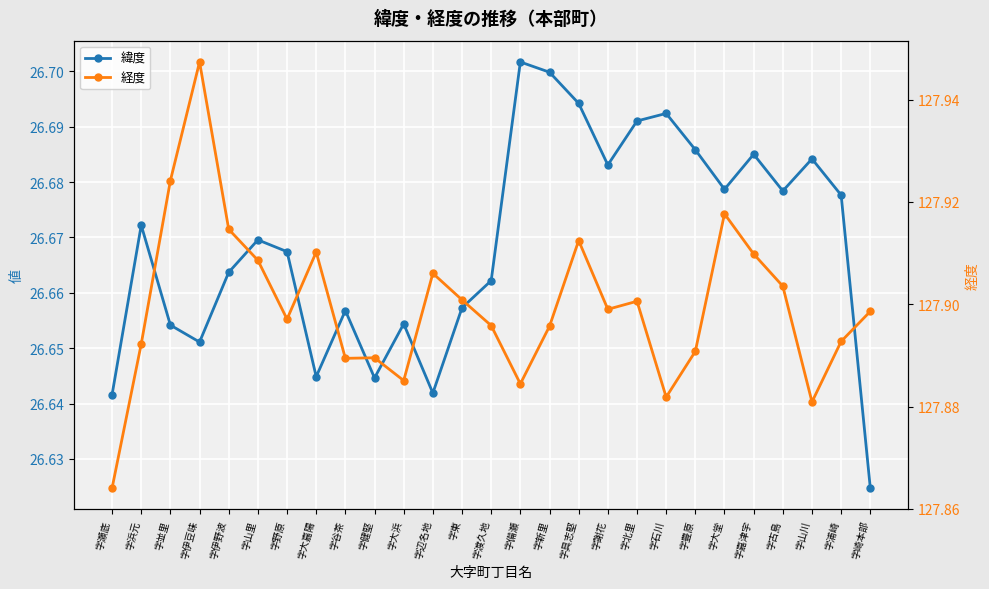

How many data points does each series have?

27